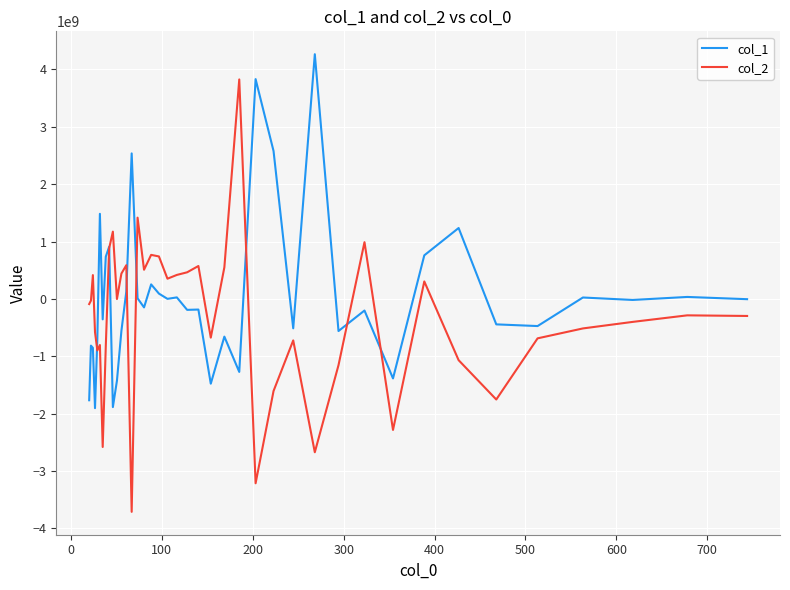

List the series in order of their peak value, lowest first.

col_2, col_1